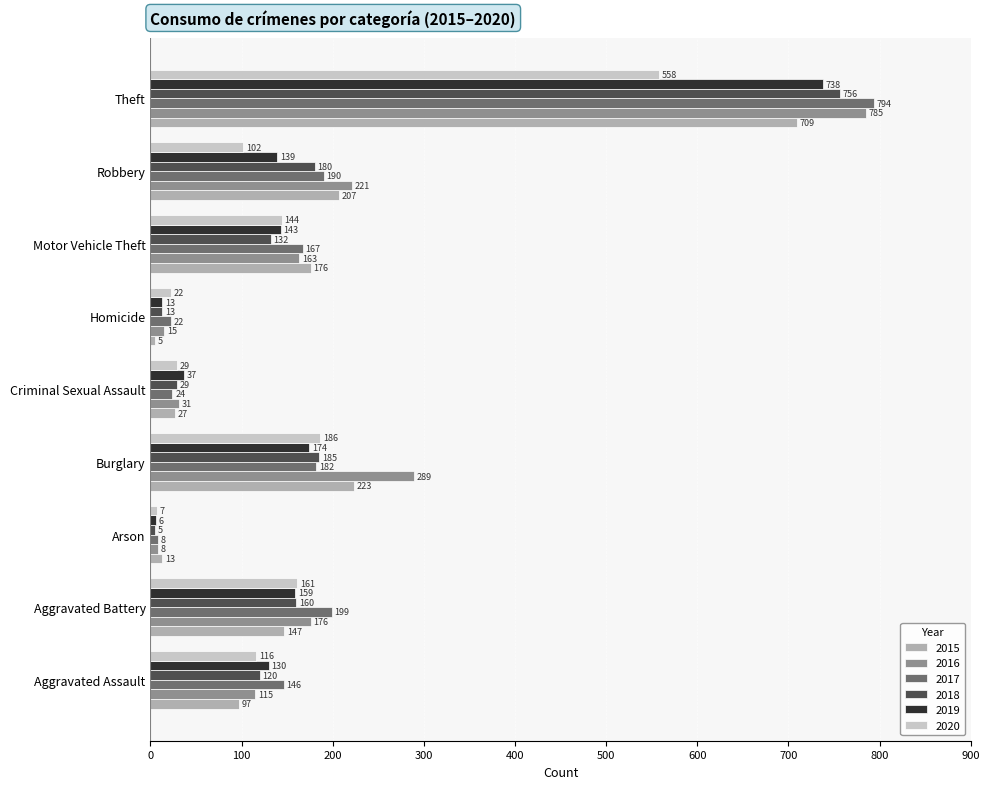

What is the highest value of the 2020 series?

558